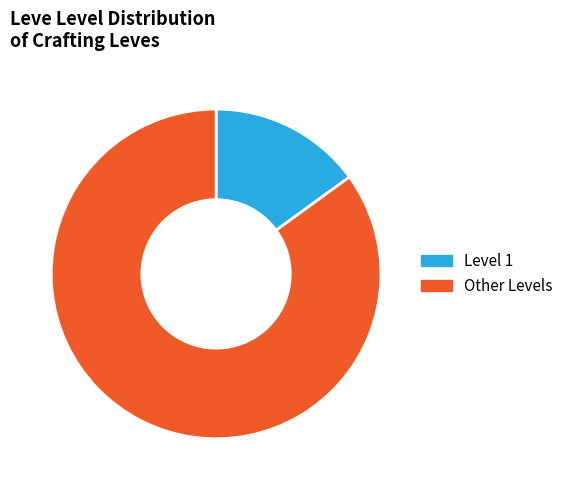

Does 8 account for over 50% of the chart?

No